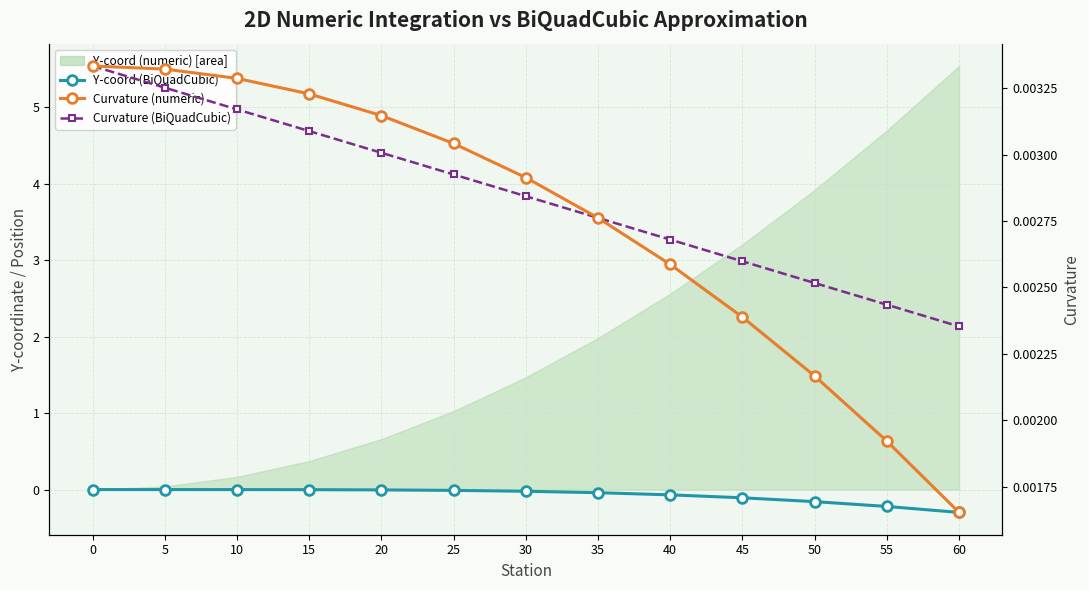

Count the number of categories in the chart.

13